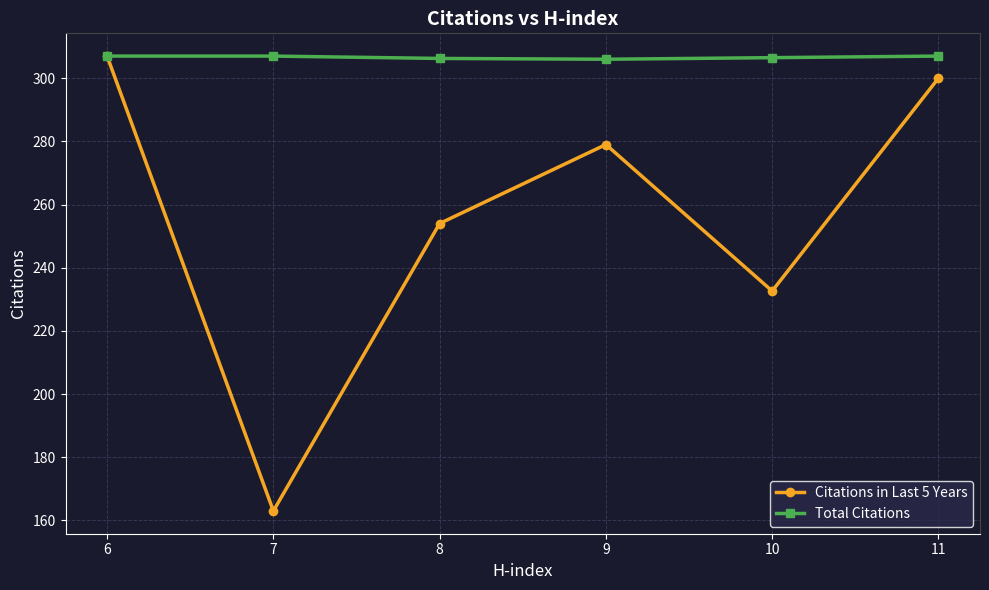

The Total Citations series shows 493.3 at 11. True or false?

False